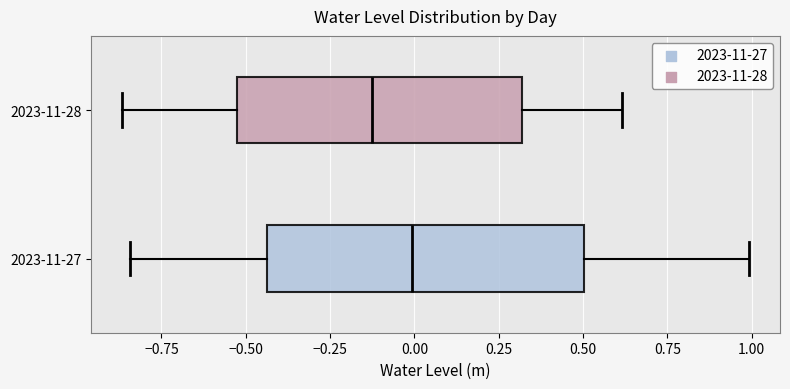

Which box has the furthest to the right median line?

2023-11-27